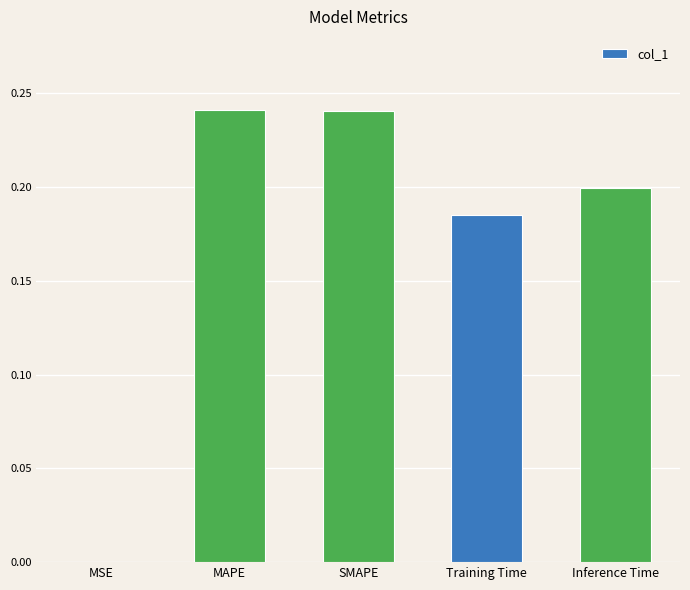

Between Training Time and MAPE, which is larger?

MAPE